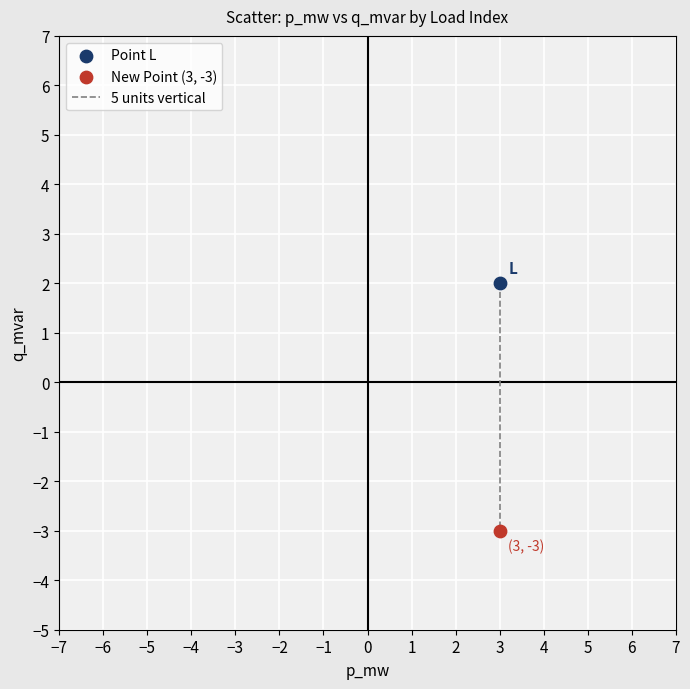

Across all data points, what is the average X value?

3